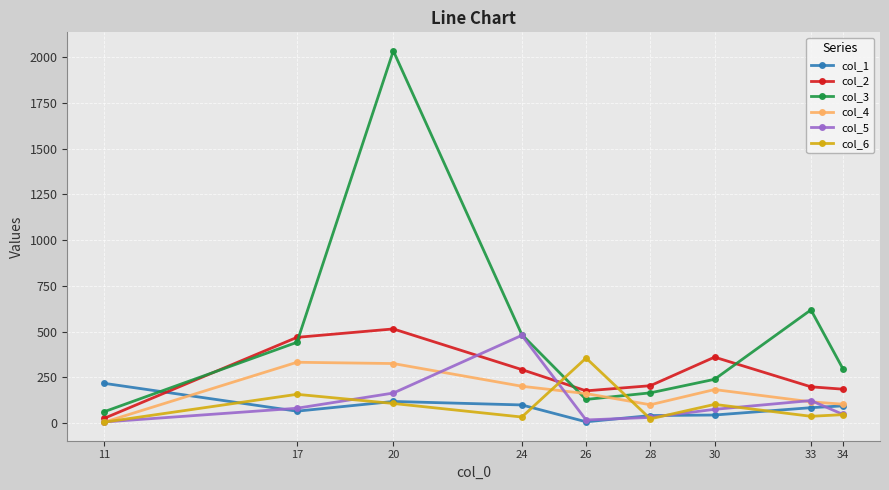

Which series has the largest total across all categories?

col_3